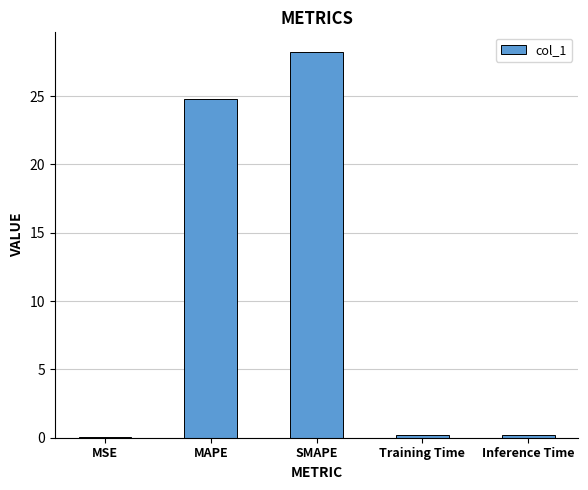

Between MSE and SMAPE, which is larger?

SMAPE